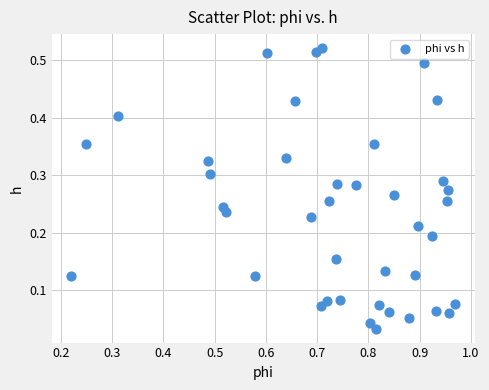

What is the range of X values (max minus min)?

0.7